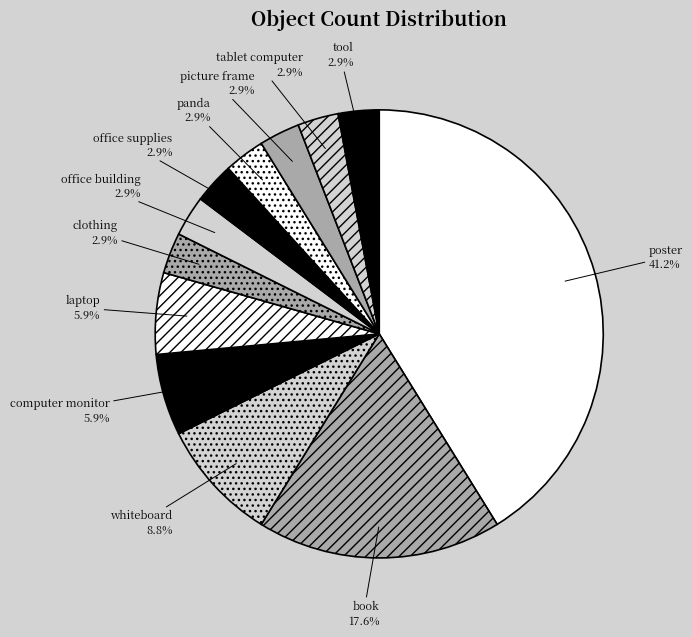

The book slice represents 9% of the pie. True or false?

False